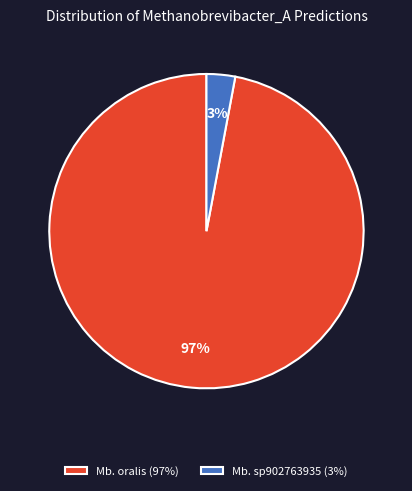

True or false: Mb. oralis (97%) accounts for 97% of the total.

True